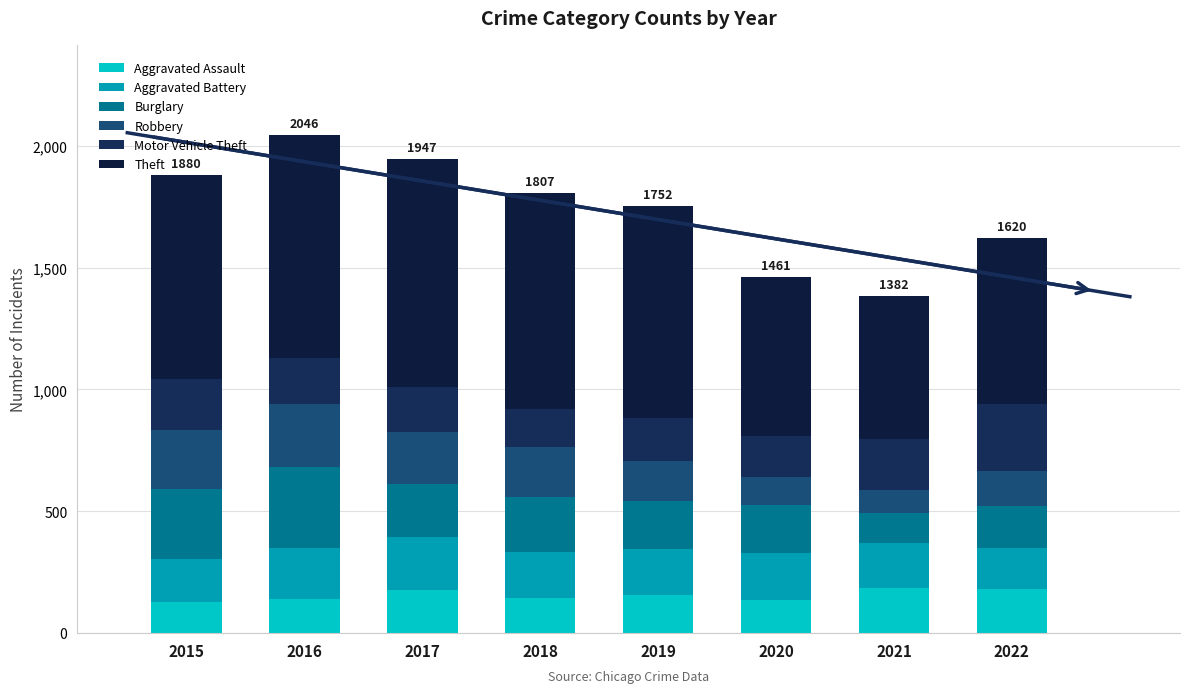

The Aggravated Assault series shows 140 at 2016. True or false?

True